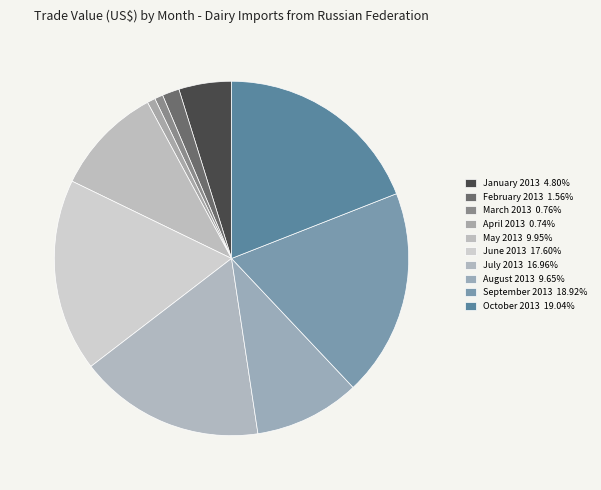

How many segments does this pie chart have?

10